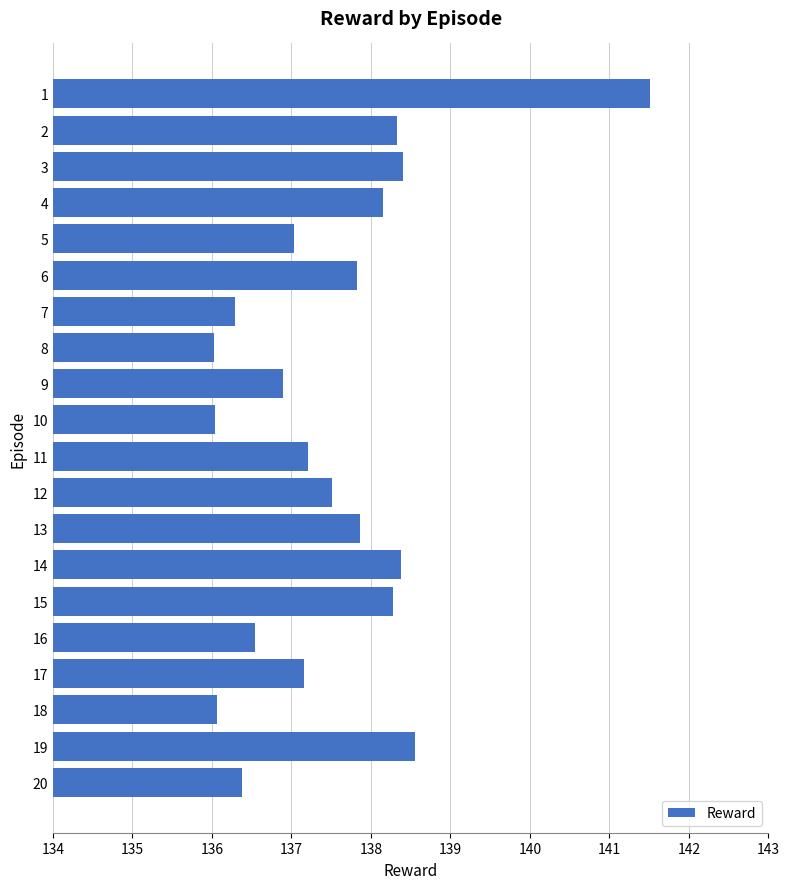

Which label corresponds to the largest value in the chart?

1